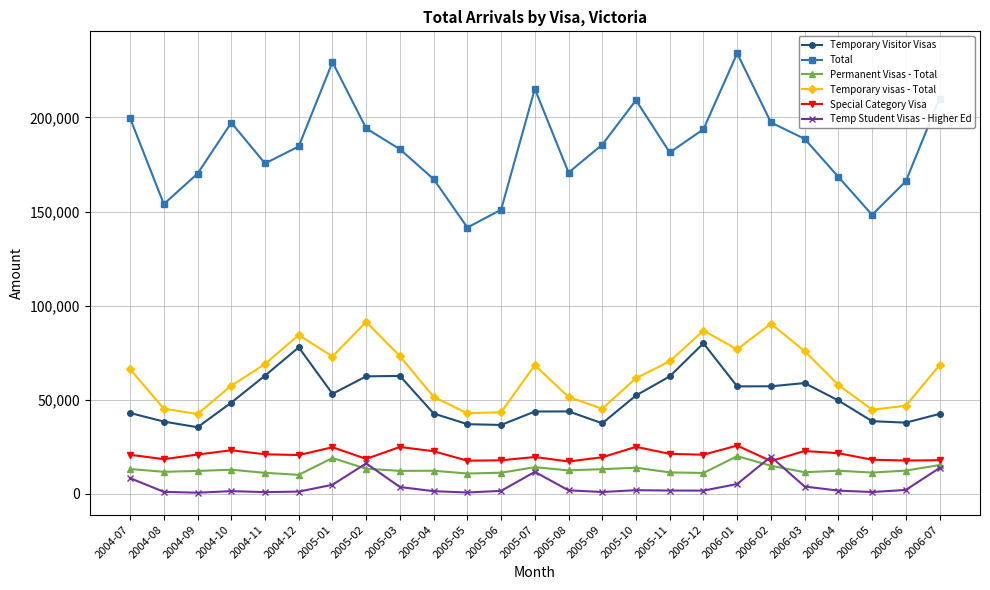

What is the total value across all series at 2004-07?

351090